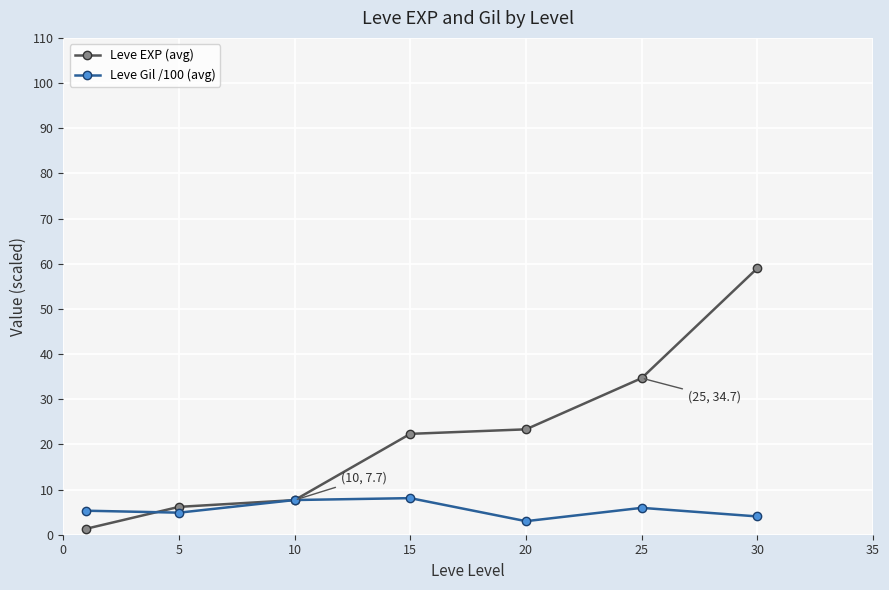

Rank the series by their maximum value, from lowest to highest.

Leve Gil /100 (avg), Leve EXP (avg)